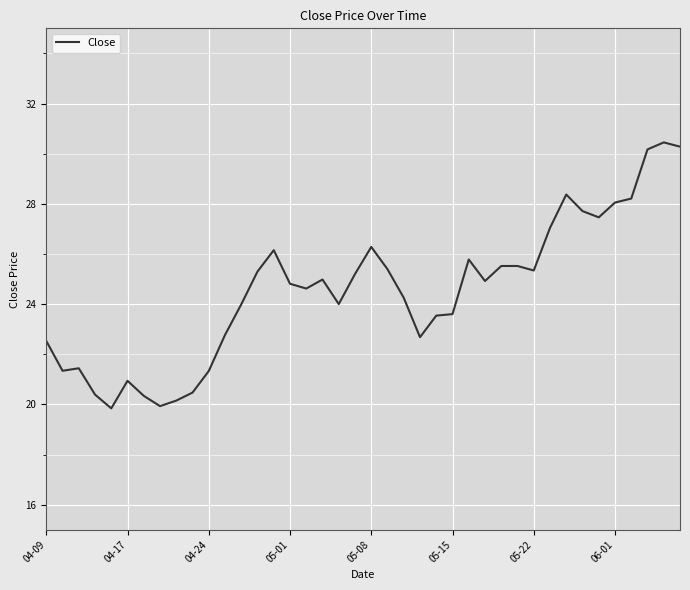

What is the difference between the maximum and minimum values?

10.6